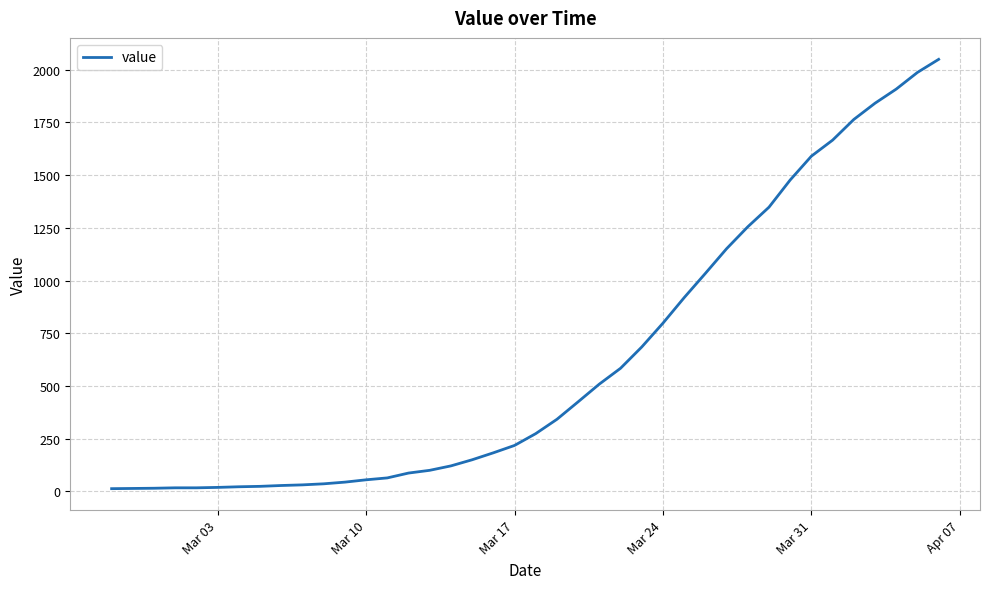

What is the difference between the maximum and minimum values?

2036